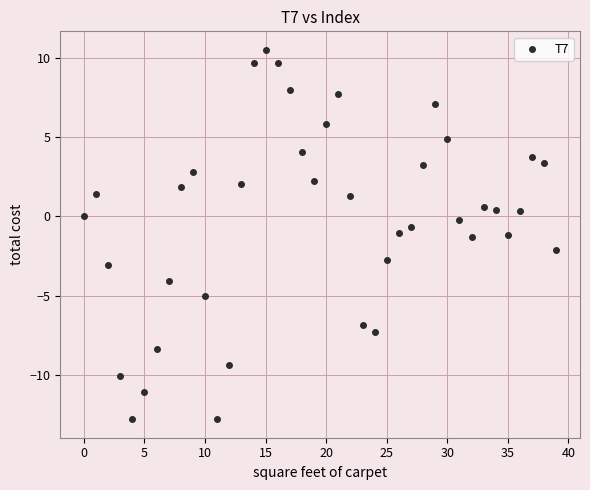

What is the range of Y values (max minus min)?

23.3